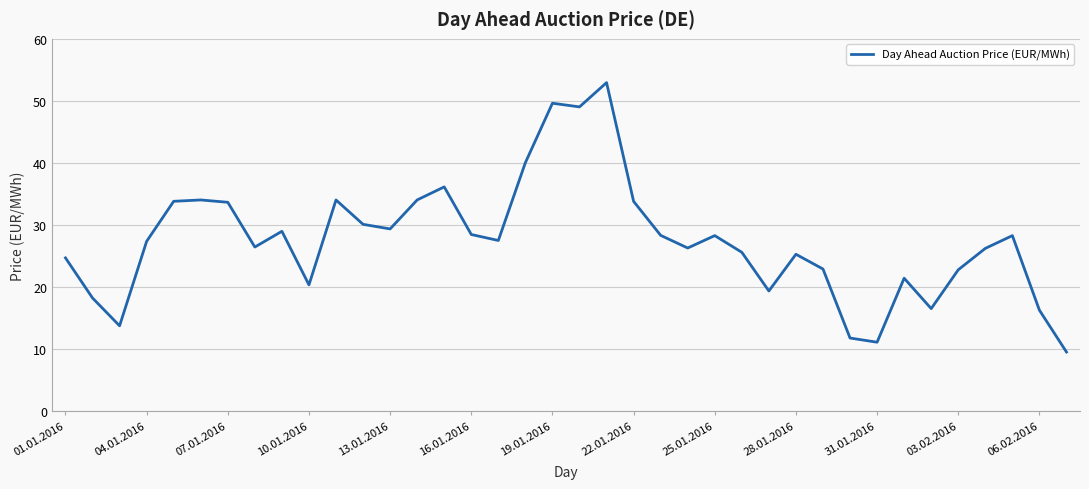

What is the difference between the maximum and minimum values?

43.4